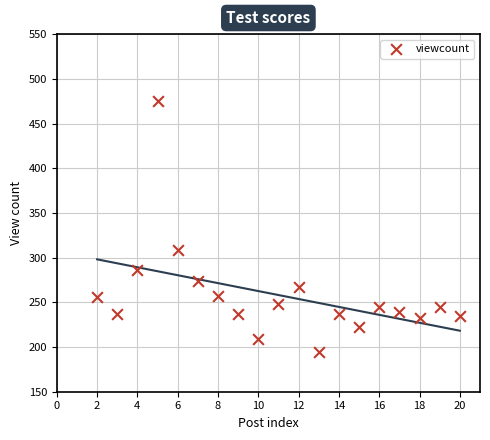

What is the range of X values (max minus min)?

18